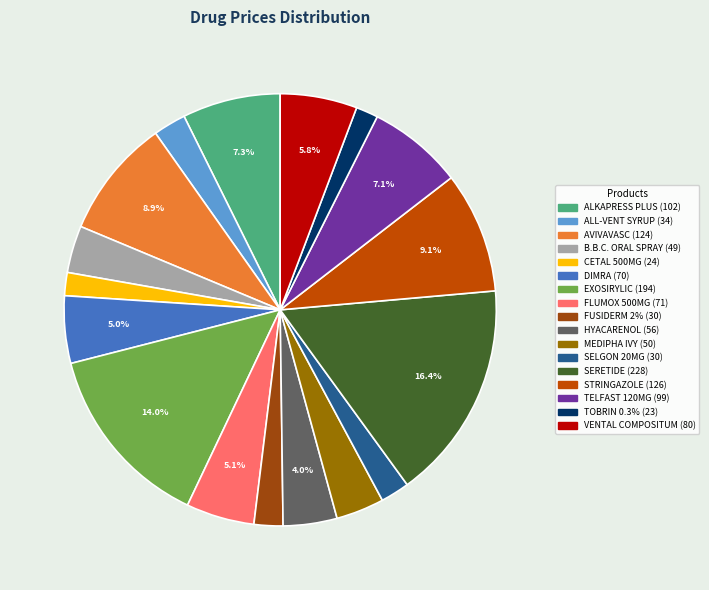

Approximately how many times larger is the value at FLUMOX 500MG compared to CETAL 500MG?

3.0